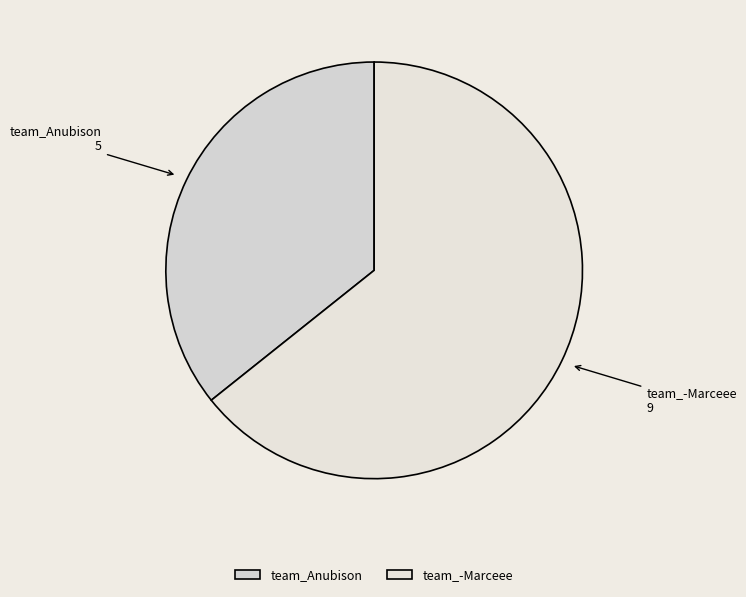

What is the largest slice in the pie chart?

team_-Marceee